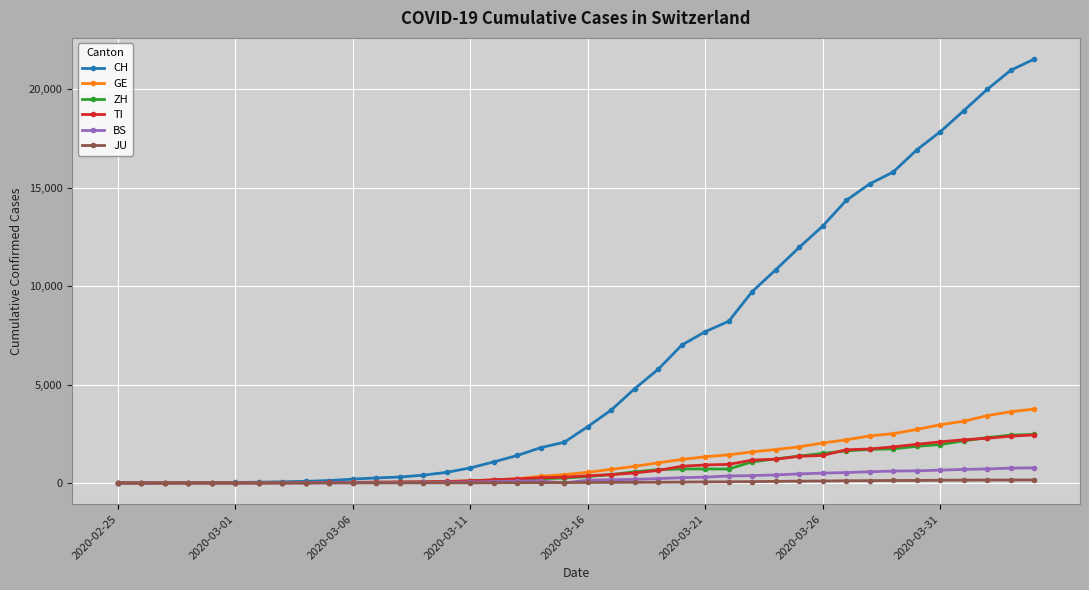

How many data points in CH are less than 2864?

20